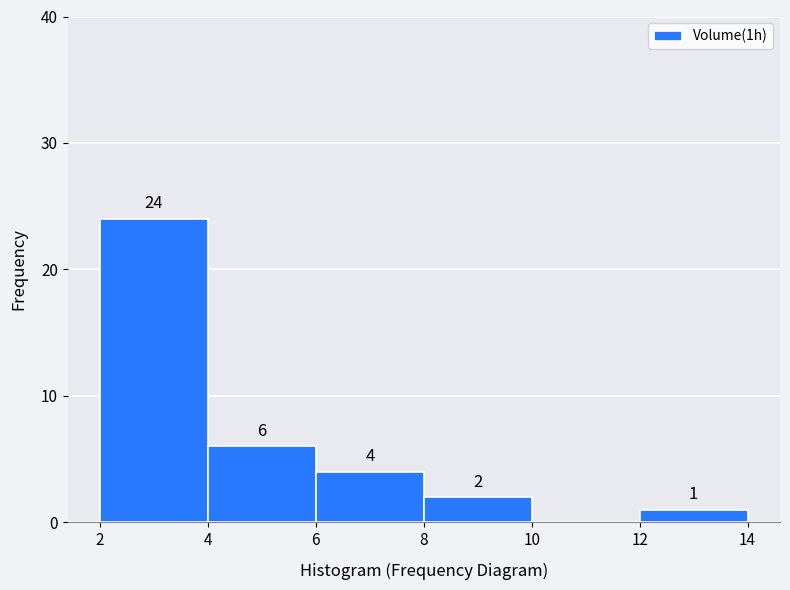

Which range on the x-axis has the tallest bar?

2 to 4